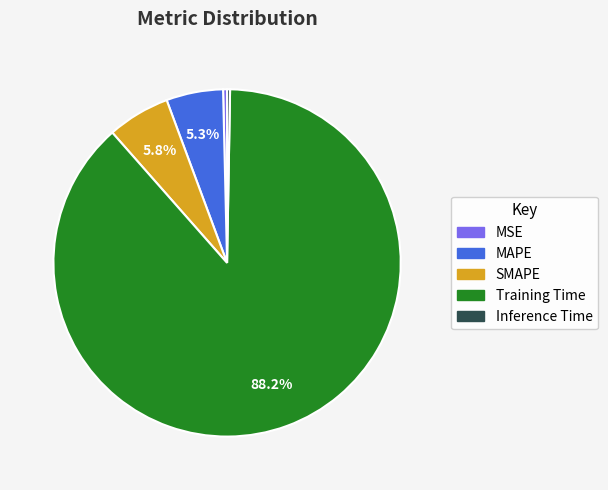

To the nearest percent, what is the difference between the MAPE and MSE slice percentages?

5%